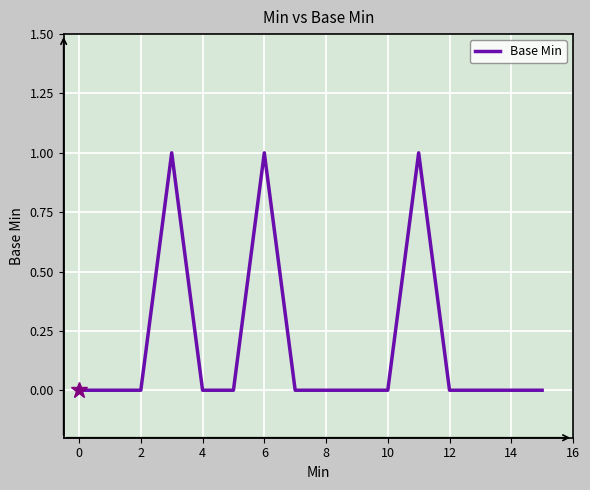

Is this an area chart (filled region under the line)?

No